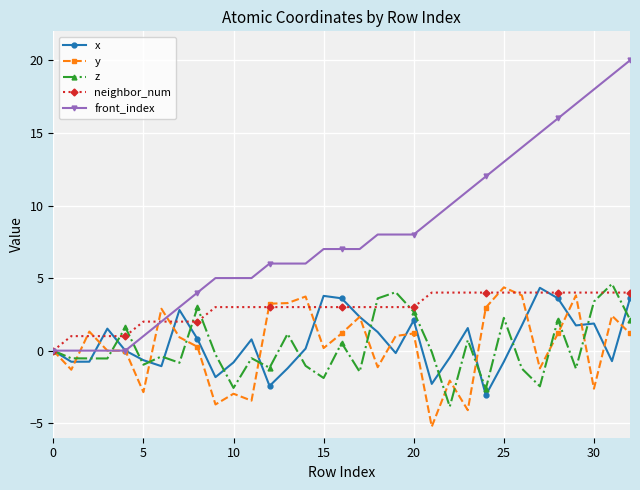

True or false: z has more than 1 points higher than both neighbors.

True